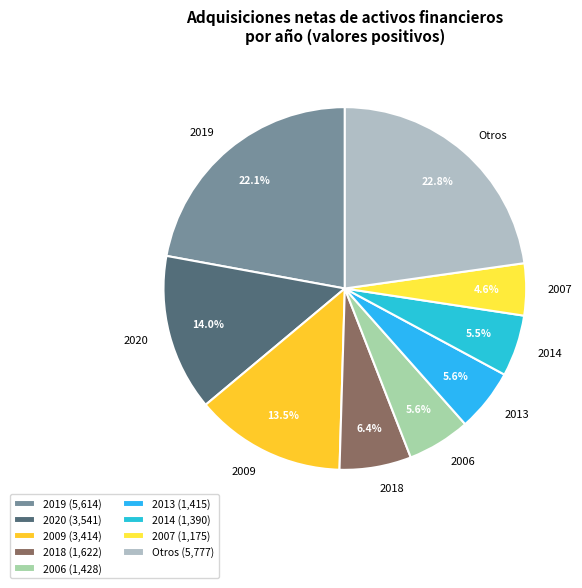

To the nearest percent, what is the average slice percentage?

11%